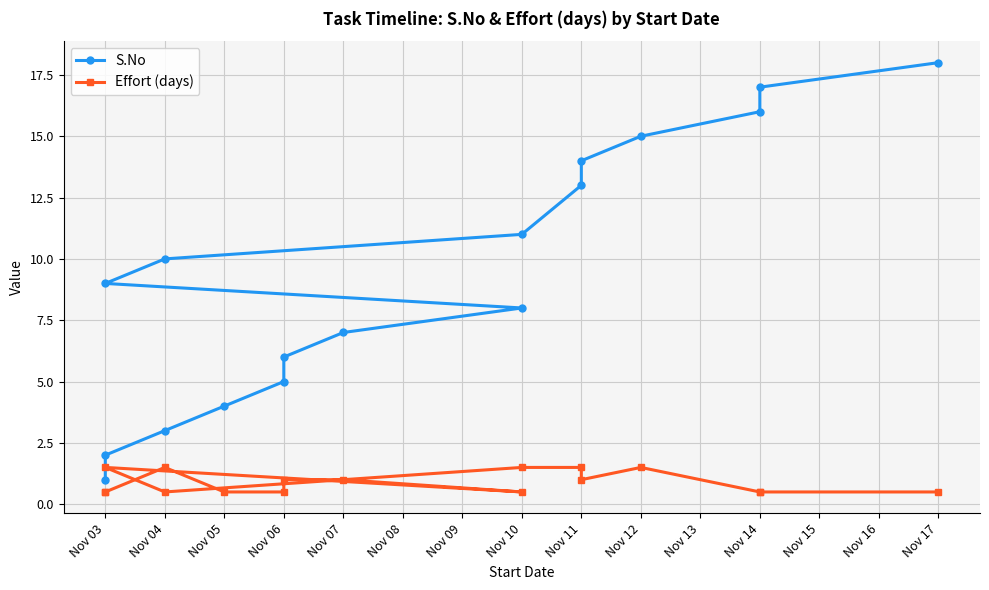

How many values in the S.No series exceed 9?

8